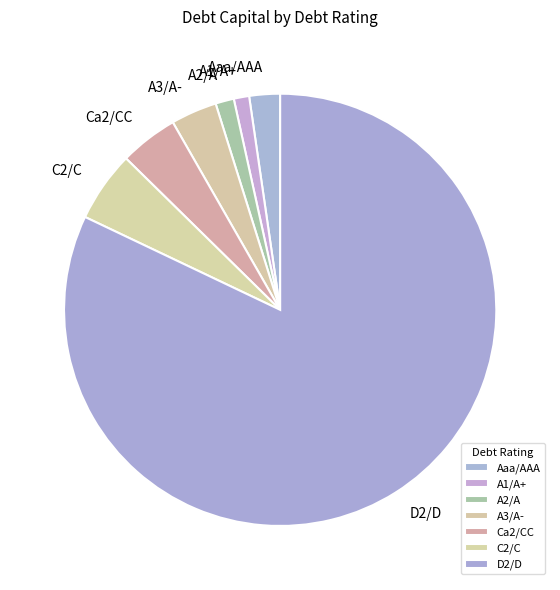

Which slice is the largest?

D2/D